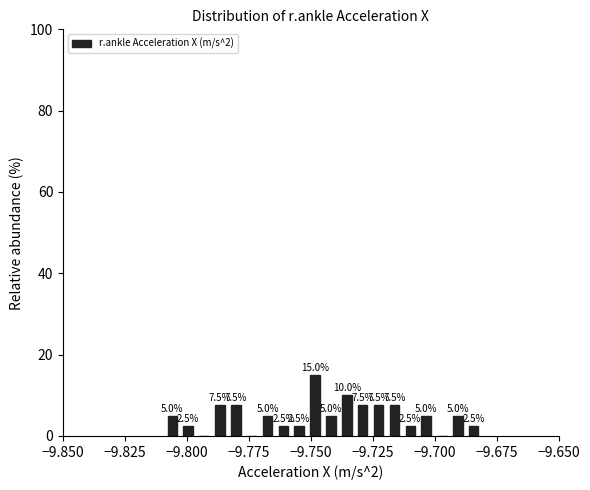

Read against the x-axis, roughly where is the centre of the tallest bar?

-9.750